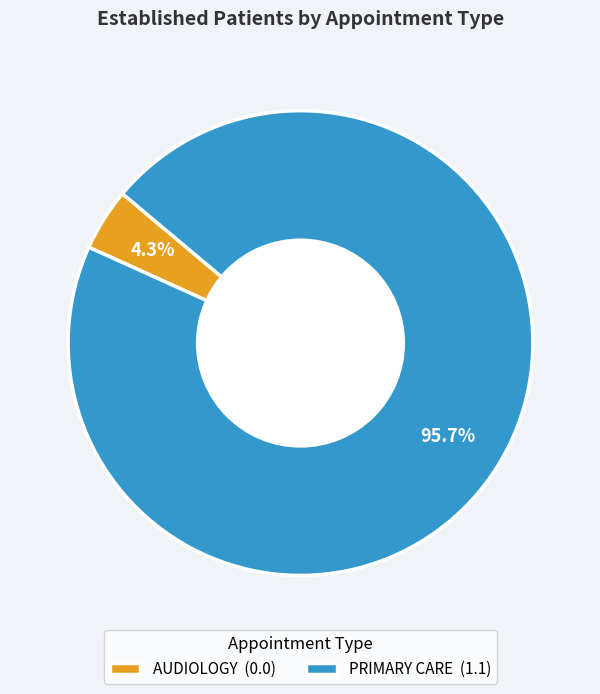

Is the sum of AUDIOLOGY and PRIMARY CARE greater than half?

Yes